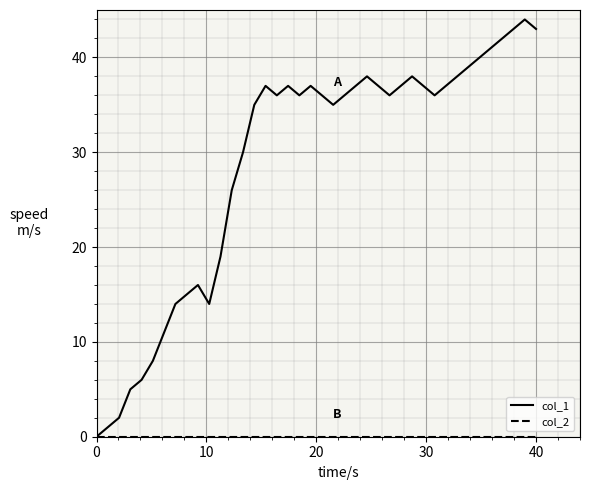

What is the greatest value displayed?

44